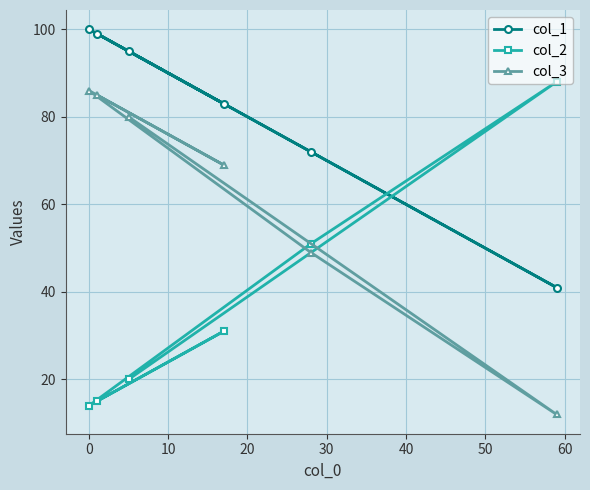

Rank the series by their average value, from lowest to highest.

col_2, col_3, col_1